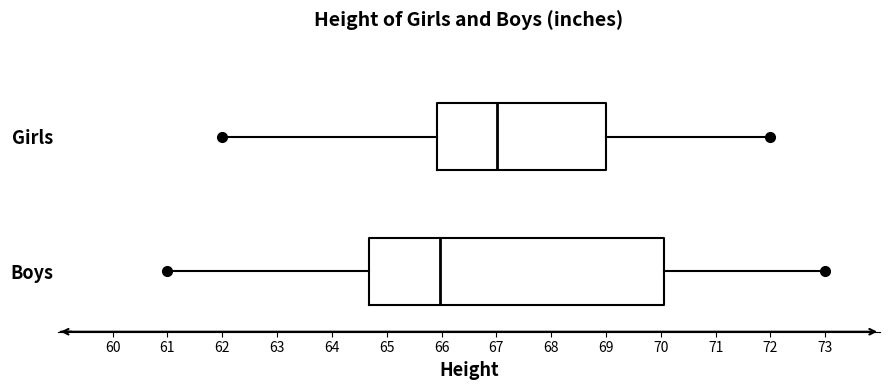

Reading bottom to top, transcribe this box plot: for each box, give where its median line is, the range the box spans, and where its two whiskers end, as read against the x-axis. The values are not printed on the chart, so give them approximately, as read against the axis.

Boys: median 66.0, box 64.7 to 70.1, whiskers 61.0 to 73.0
Girls: median 67.0, box 65.9 to 69.0, whiskers 62.0 to 72.0